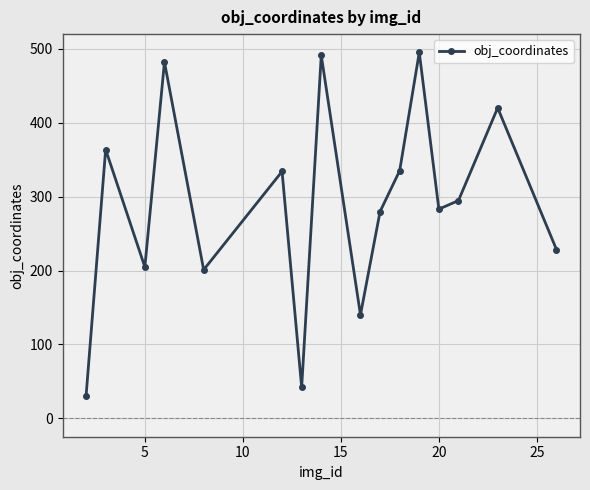

True or false: there are more than 1 points higher than both neighbors.

True